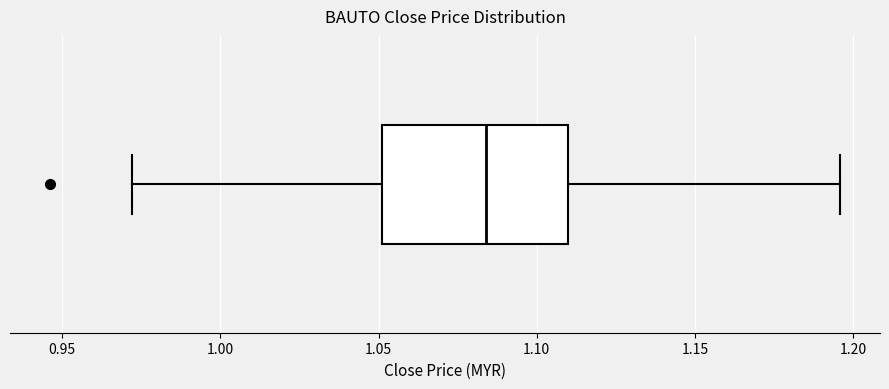

Where does the median line of the box sit on the x-axis? The values are not printed on the chart, so give them approximately, as read against the axis.

1.085